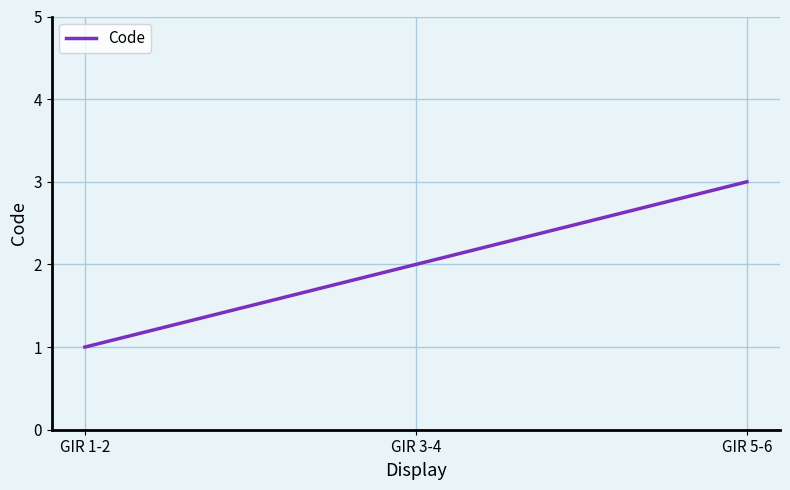

What position from the right is GIR 1-2?

3